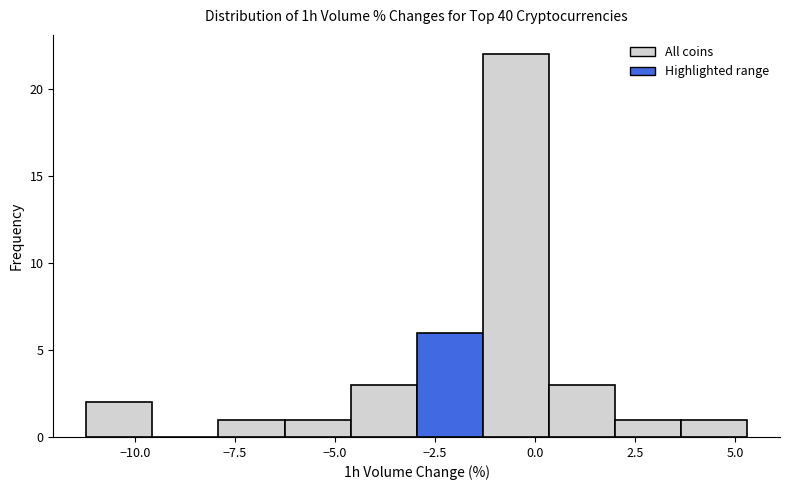

Around what value on the x-axis is the tallest bar? Give the approximate position of its centre, as read against the axis.

-0.5